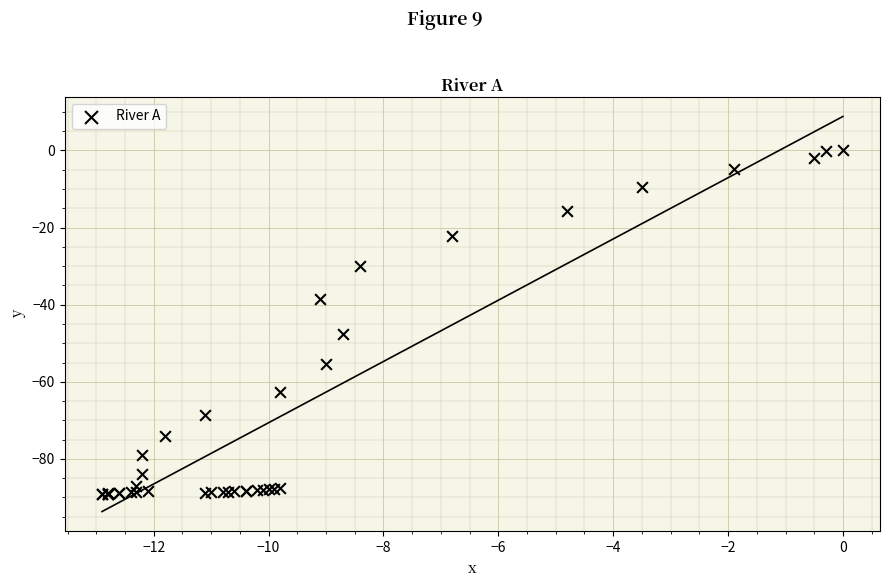

What Y value in the scatter plot is closest to -44?

-47.5